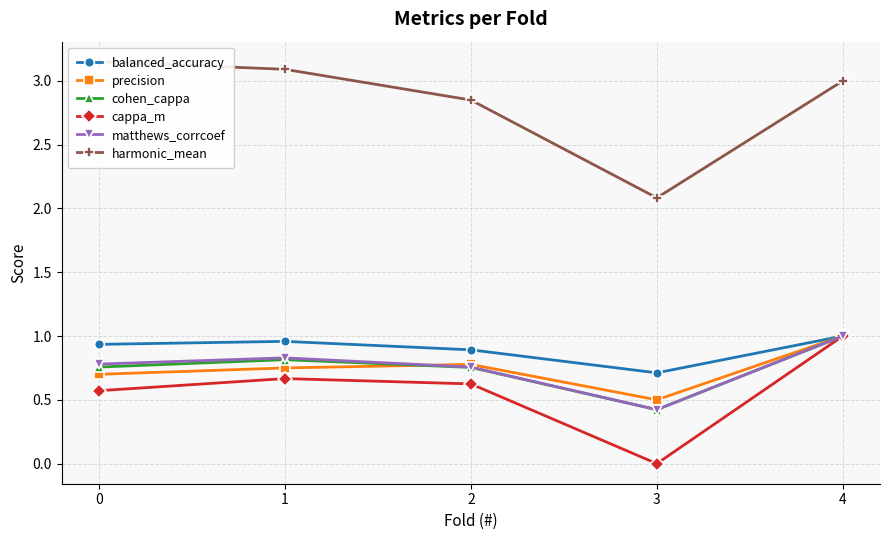

What is the average value of the balanced_accuracy series?

0.9